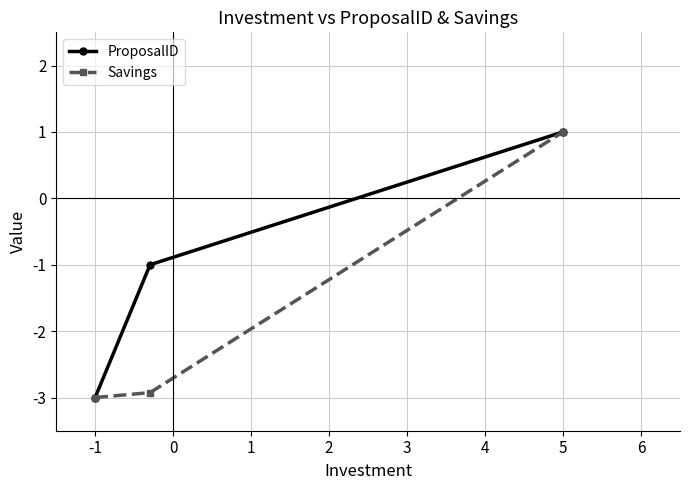

Rank the series by their average value, from highest to lowest.

ProposalID, Savings